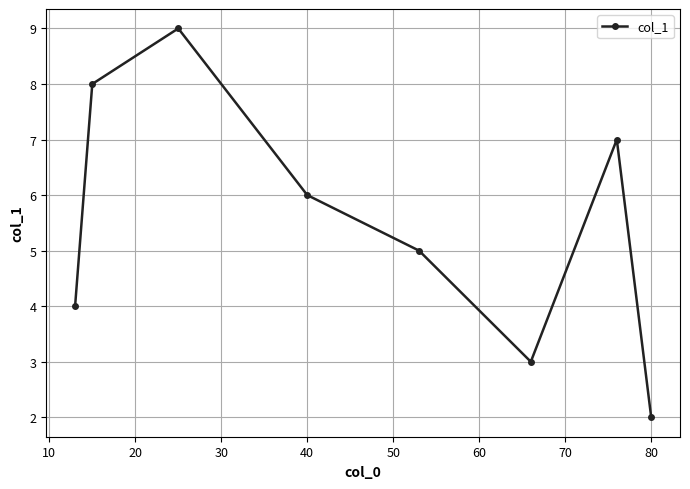

What is the difference between the maximum and minimum values?

7